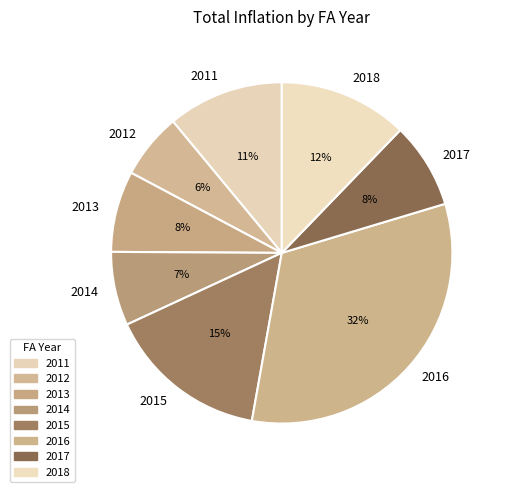

To the nearest percent, what portion does 2012 represent?

6%